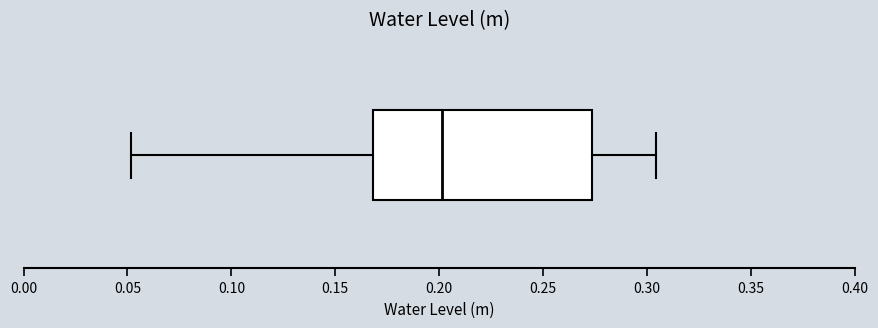

Transcribe this box plot: give where the median line is, the range the box spans, and where the two whiskers end, as read against the x-axis. The values are not printed on the chart, so give them approximately, as read against the axis.

median 0.200, box 0.170 to 0.275, whiskers 0.050 to 0.305